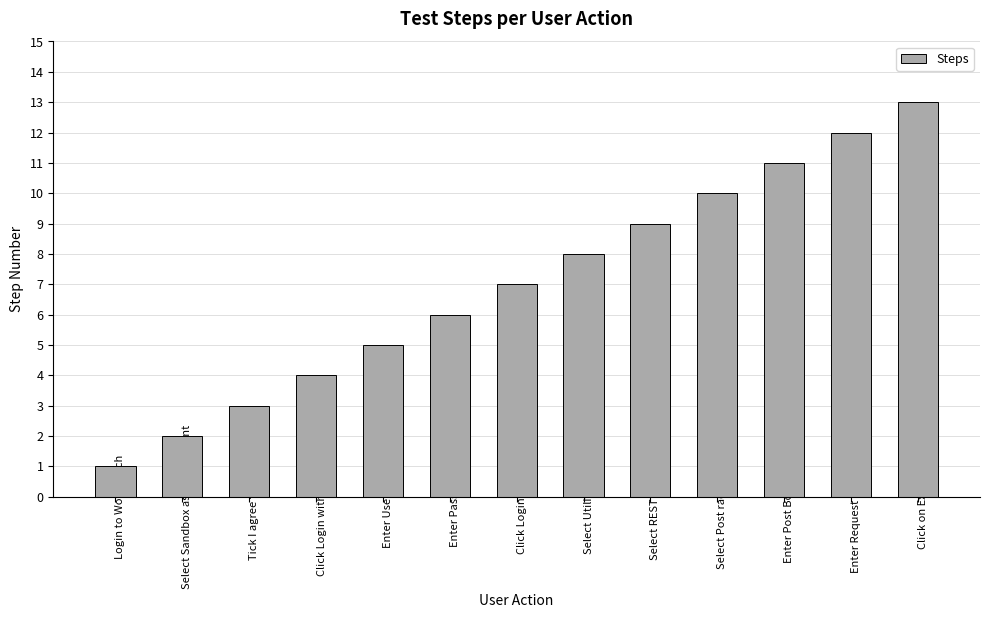

What is the value of the 13th bar from the left?

13